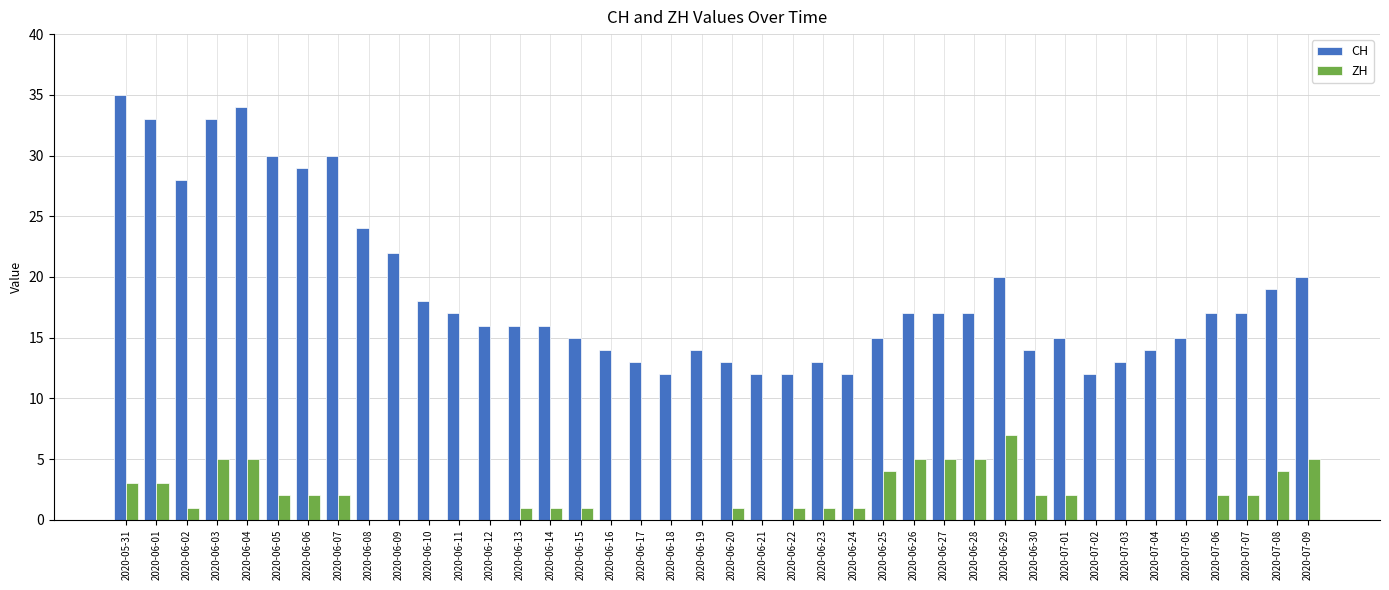

Reading left to right, what are all the values shown in this chart?

CH: 2020-05-31=35	2020-06-01=33	2020-06-02=28	2020-06-03=33	2020-06-04=34	2020-06-05=30	2020-06-06=29	2020-06-07=30	2020-06-08=24	2020-06-09=22	2020-06-10=18	2020-06-11=17	2020-06-12=16	2020-06-13=16	2020-06-14=16	2020-06-15=15	2020-06-16=14	2020-06-17=13	2020-06-18=12	2020-06-19=14	2020-06-20=13	2020-06-21=12	2020-06-22=12	2020-06-23=13	2020-06-24=12	2020-06-25=15	2020-06-26=17	2020-06-27=17	2020-06-28=17	2020-06-29=20	2020-06-30=14	2020-07-01=15	2020-07-02=12	2020-07-03=13	2020-07-04=14	2020-07-05=15	2020-07-06=17	2020-07-07=17	2020-07-08=19	2020-07-09=20
ZH: 2020-05-31=3	2020-06-01=3	2020-06-02=1	2020-06-03=5	2020-06-04=5	2020-06-05=2	2020-06-06=2	2020-06-07=2	2020-06-08=0	2020-06-09=0	2020-06-10=0	2020-06-11=0	2020-06-12=0	2020-06-13=1	2020-06-14=1	2020-06-15=1	2020-06-16=0	2020-06-17=0	2020-06-18=0	2020-06-19=0	2020-06-20=1	2020-06-21=0	2020-06-22=1	2020-06-23=1	2020-06-24=1	2020-06-25=4	2020-06-26=5	2020-06-27=5	2020-06-28=5	2020-06-29=7	2020-06-30=2	2020-07-01=2	2020-07-02=0	2020-07-03=0	2020-07-04=0	2020-07-05=0	2020-07-06=2	2020-07-07=2	2020-07-08=4	2020-07-09=5